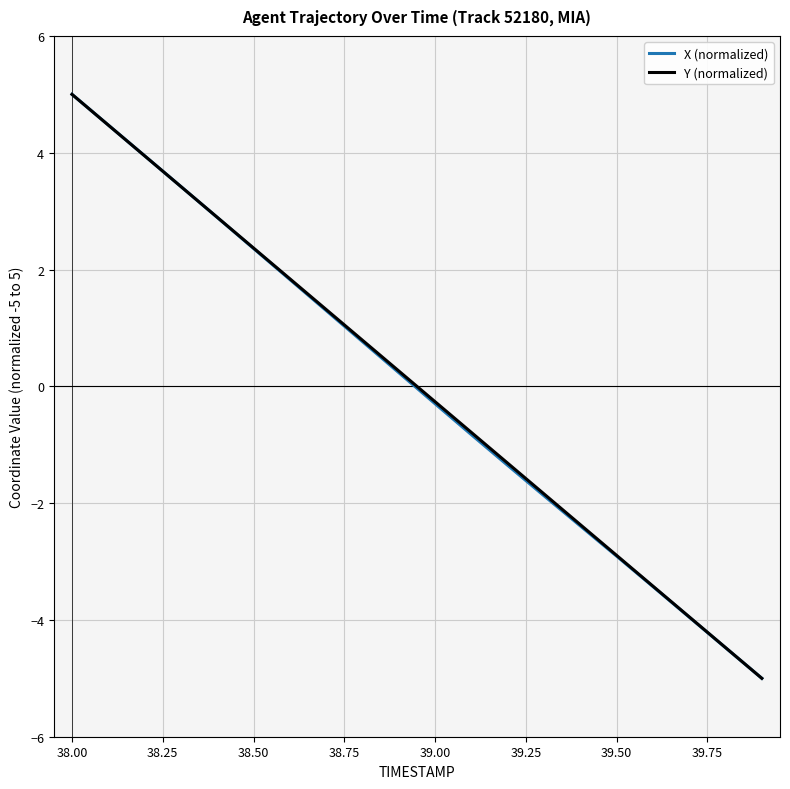

What is the lowest value of the Y (normalized) series?

-5.0